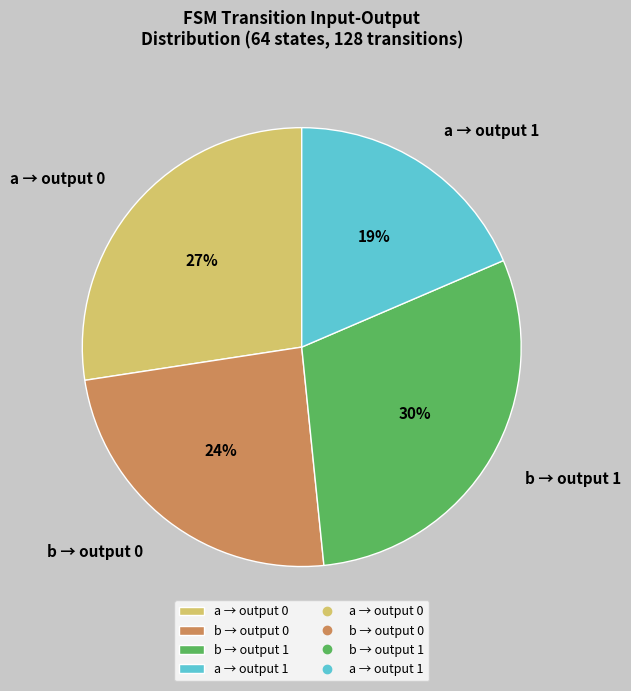

Which slice is the smallest?

a → output 1